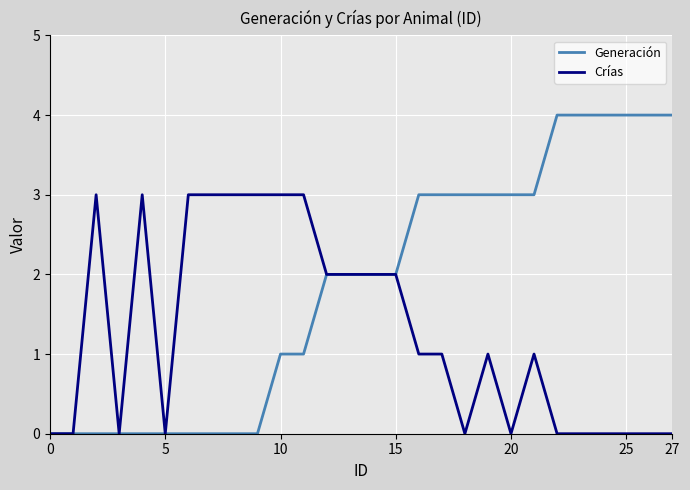

Which series has the largest total across all categories?

Generación